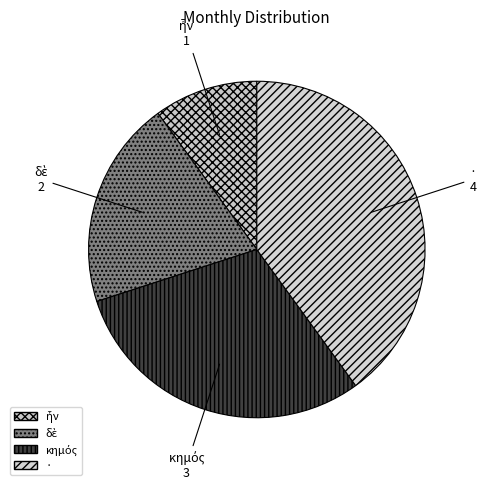

What is the largest slice in the pie chart?

·